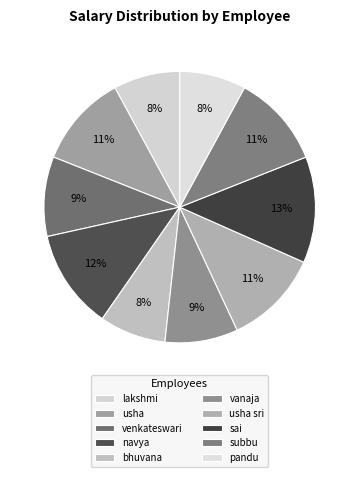

How many slices are in this pie chart?

10